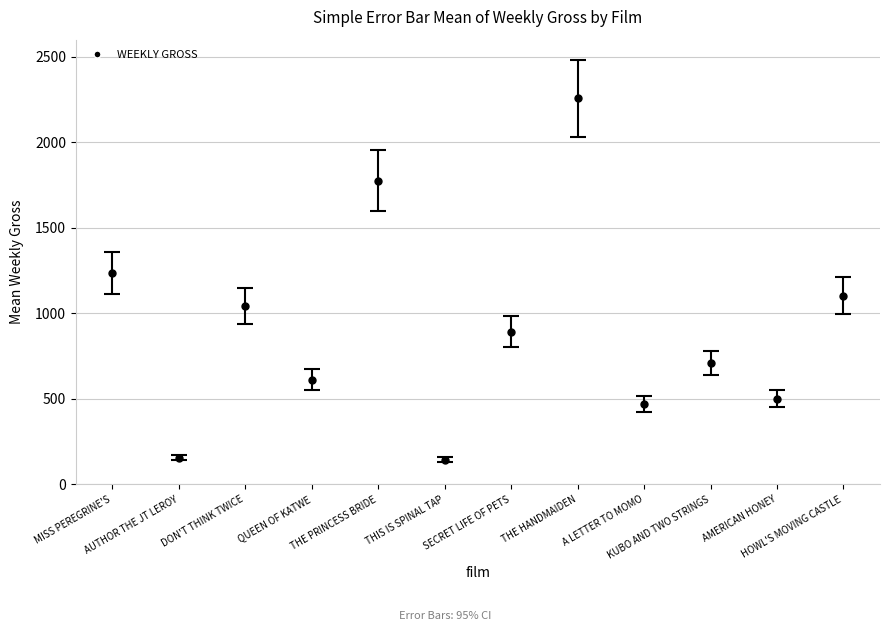

What is the sum of all values?

10902